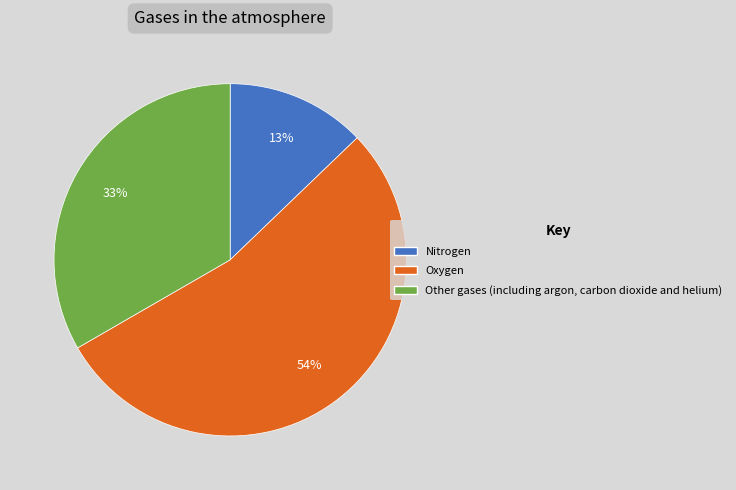

Count the number of slices in the pie.

3